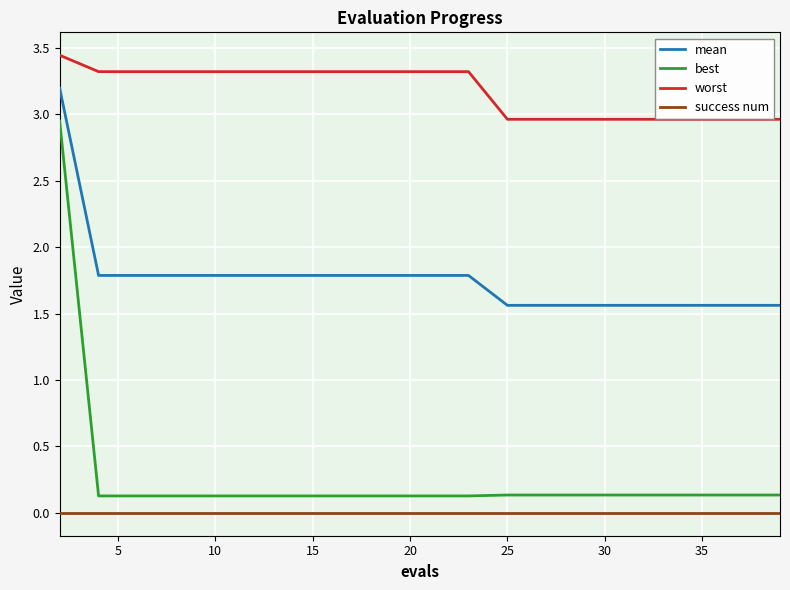

What is the sum of all worst values?

63.7